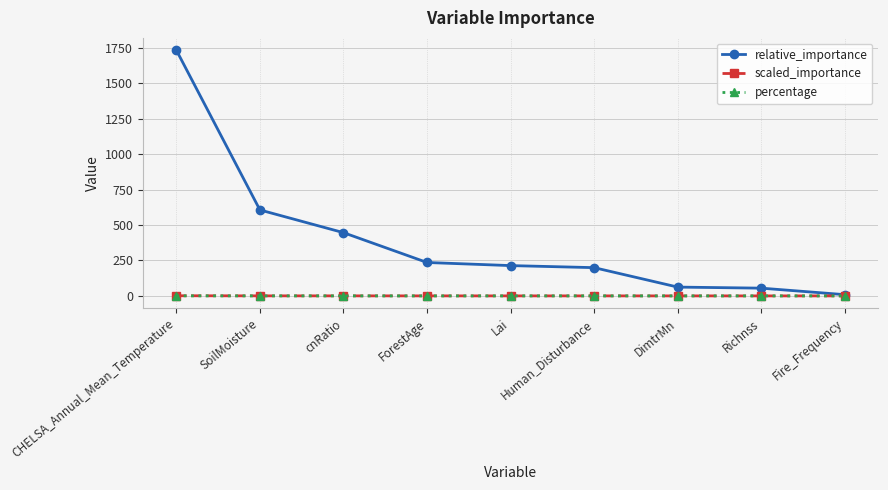

The value of scaled_importance at DimtrMn is 0.0. True or false?

True